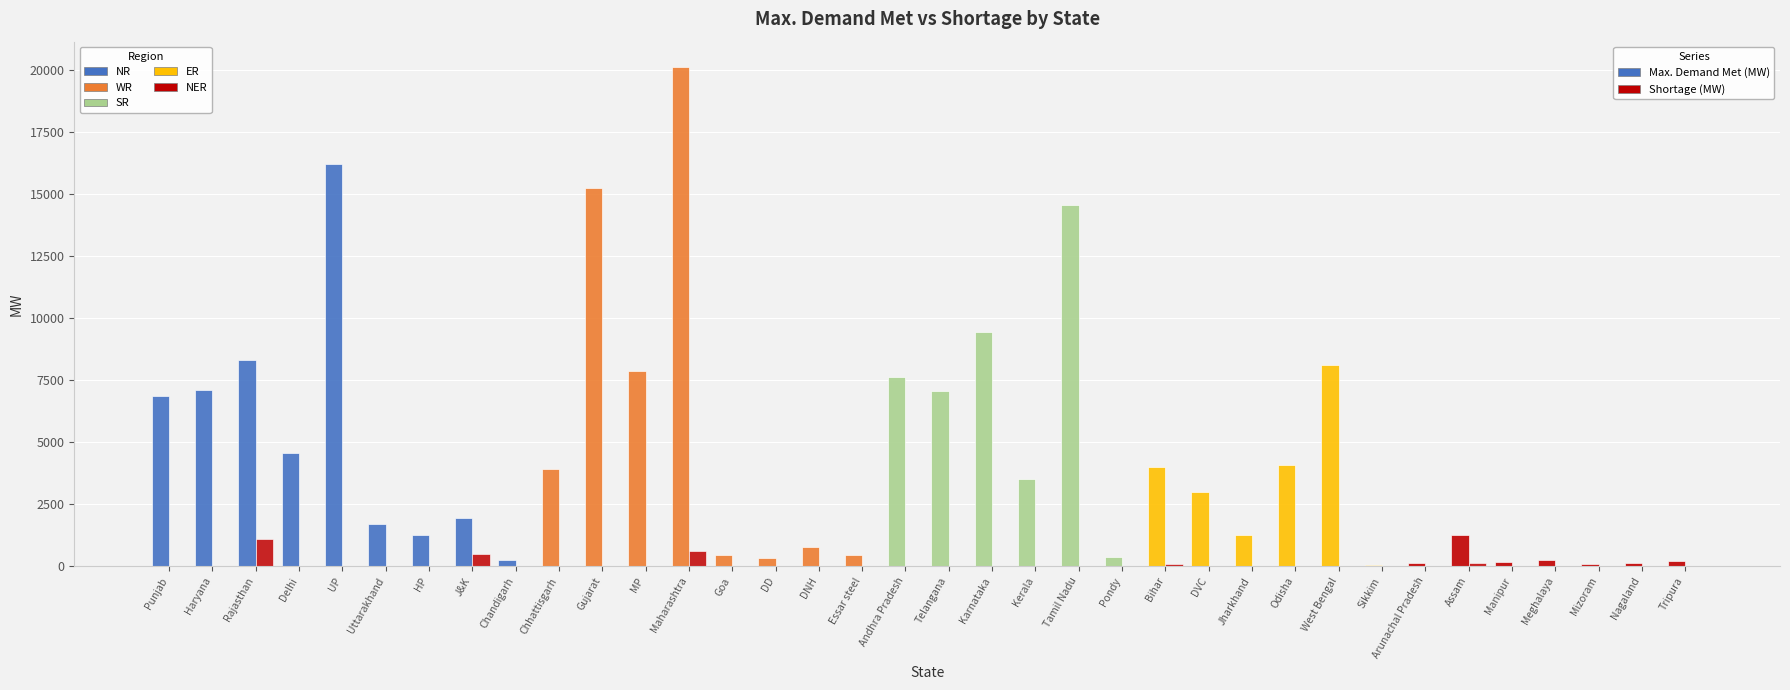

What is the difference between the highest and lowest values at Odisha?

4084